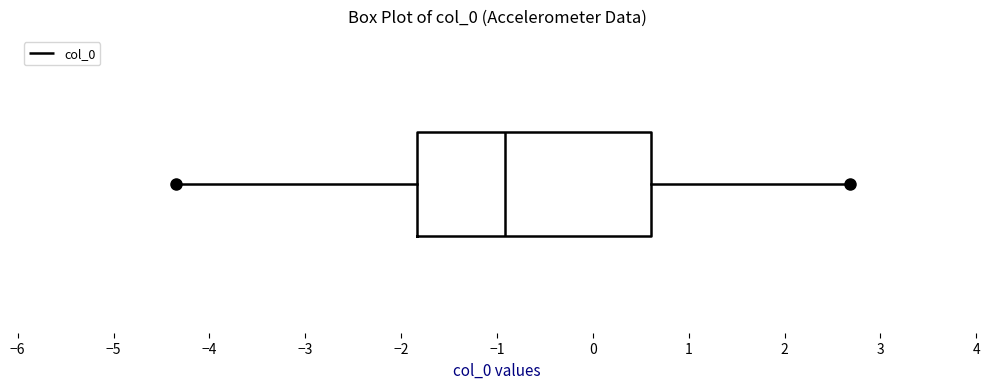

Read this box plot against the x-axis: the position of the median line, the range covered by the box, and the ends of both whiskers. The values are not printed on the chart, so give them approximately, as read against the axis.

median -0.9, box -1.8 to 0.6, whiskers -4.3 to 2.7